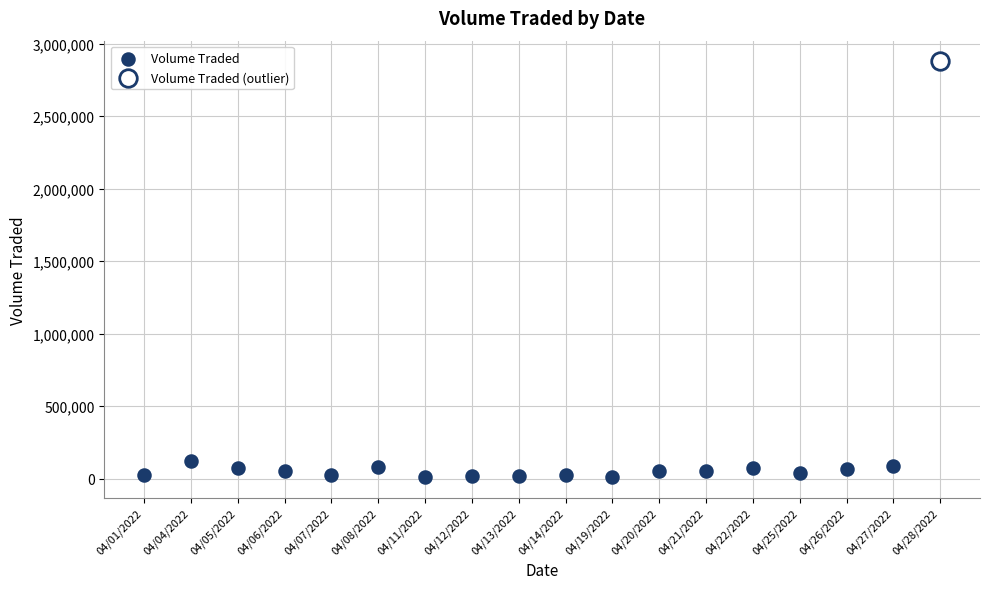

What are all the series names shown in the legend?

Volume Traded, Volume Traded (outlier)